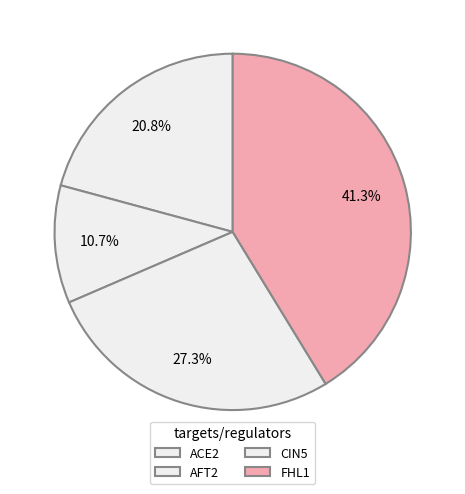

Does CIN5 represent more than half of the total?

No